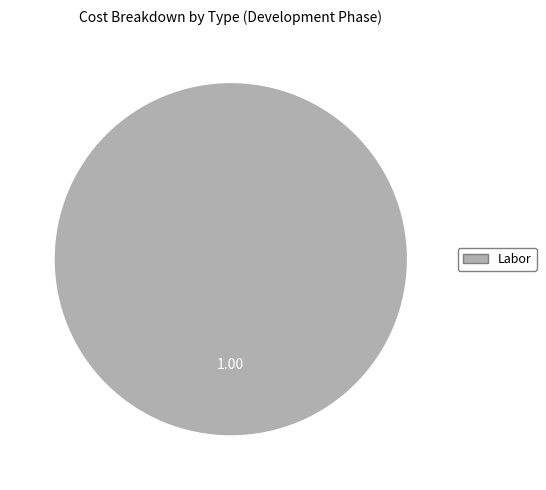

Is there any slice that represents more than half of the pie?

Yes